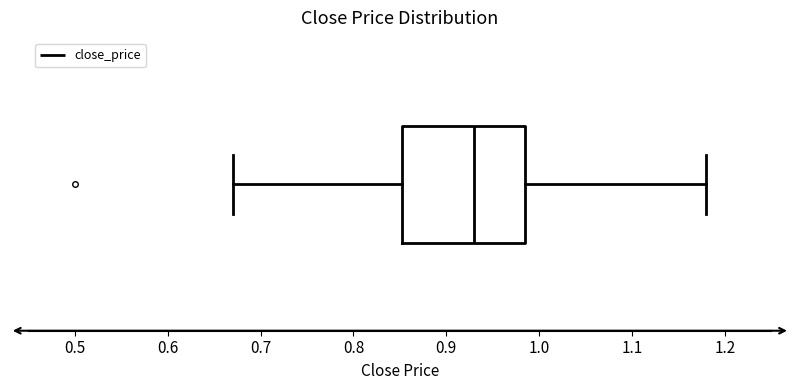

Where does the left whisker of the box end on the x-axis? The values are not printed on the chart, so give them approximately, as read against the axis.

0.67